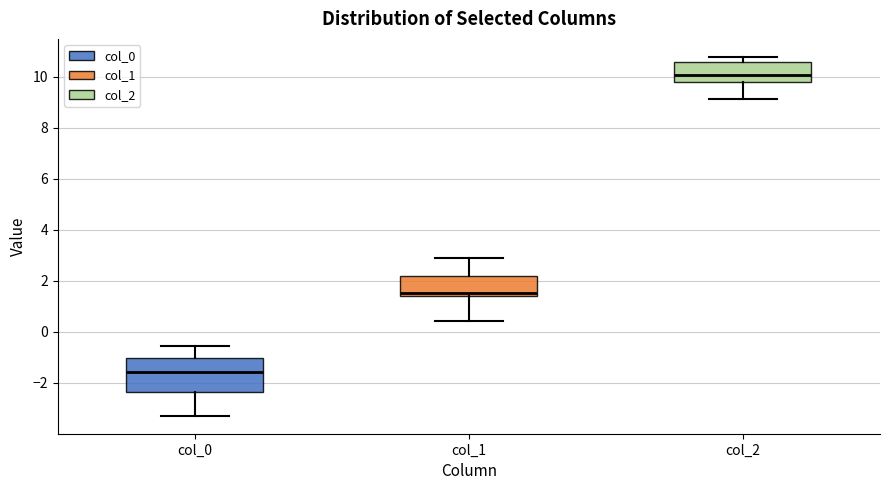

Reading left to right, transcribe this box plot: for each box, give where its median line is, the range the box spans, and where its two whiskers end, as read against the y-axis. The values are not printed on the chart, so give them approximately, as read against the axis.

col_0: median -1.6, box -2.4 to -1.0, whiskers -3.2 to -0.6
col_1: median 1.6, box 1.4 to 2.2, whiskers 0.4 to 2.8
col_2: median 10.0, box 9.8 to 10.6, whiskers 9.2 to 10.8